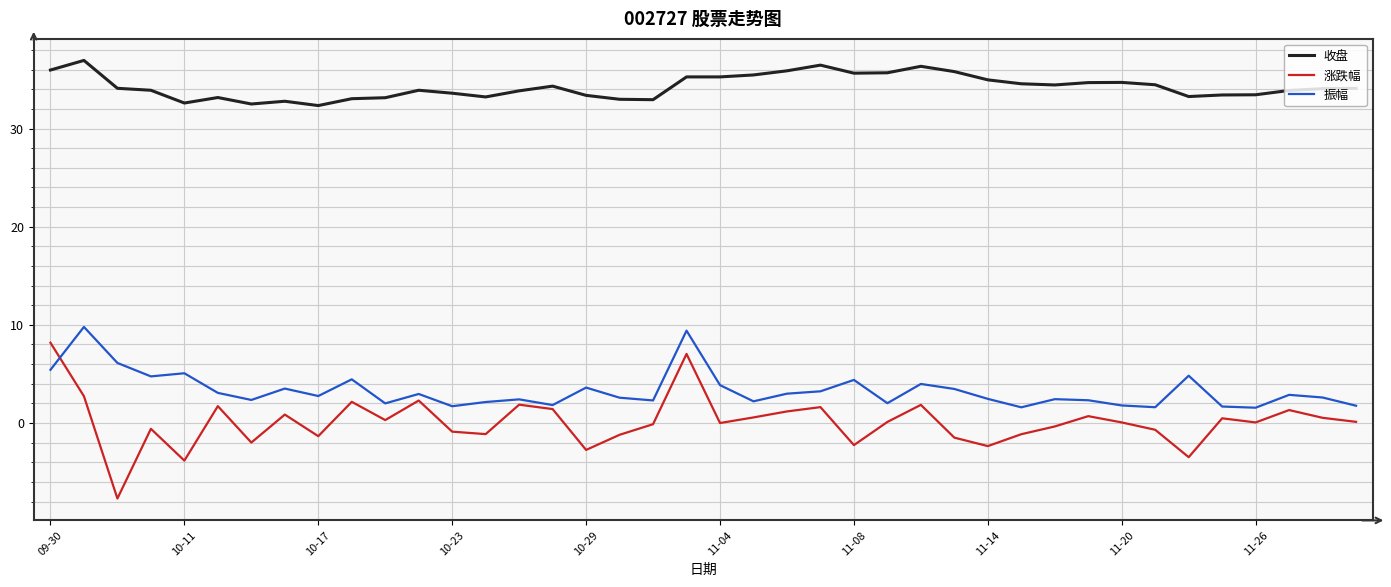

Which series has the widest spread of values?

涨跌幅